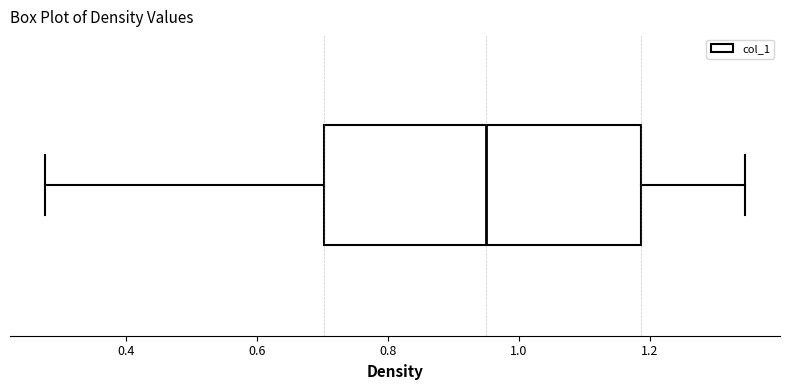

Where is the right edge of the box on the x-axis? The values are not printed on the chart, so give them approximately, as read against the axis.

1.18